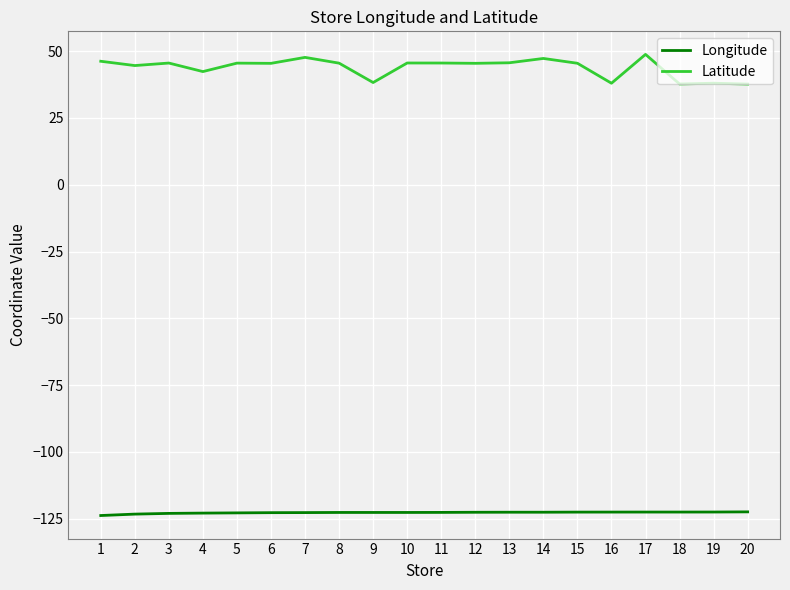

List the series in order of their overall mean, lowest first.

Longitude, Latitude